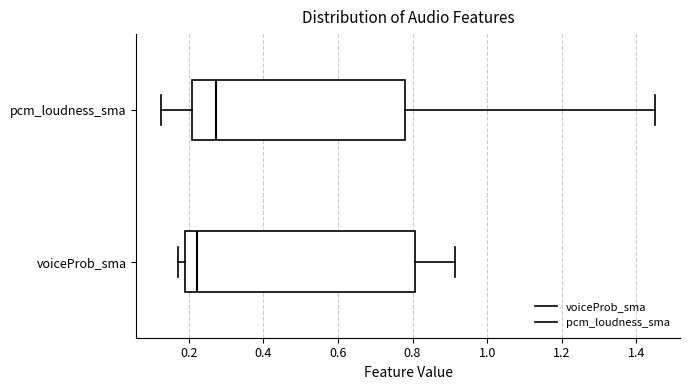

Reading bottom to top, transcribe this box plot: for each box, give where its median line is, the range the box spans, and where its two whiskers end, as read against the x-axis. The values are not printed on the chart, so give them approximately, as read against the axis.

voiceProb_sma: median 0.22, box 0.18 to 0.80, whiskers 0.18 (just left of the box's left edge) to 0.92
pcm_loudness_sma: median 0.28, box 0.22 to 0.78, whiskers 0.12 to 1.46